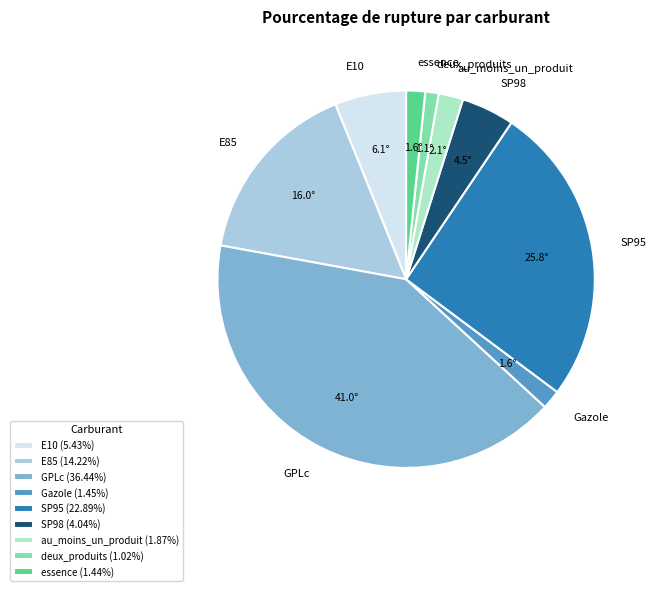

How many slices are in this pie chart?

9